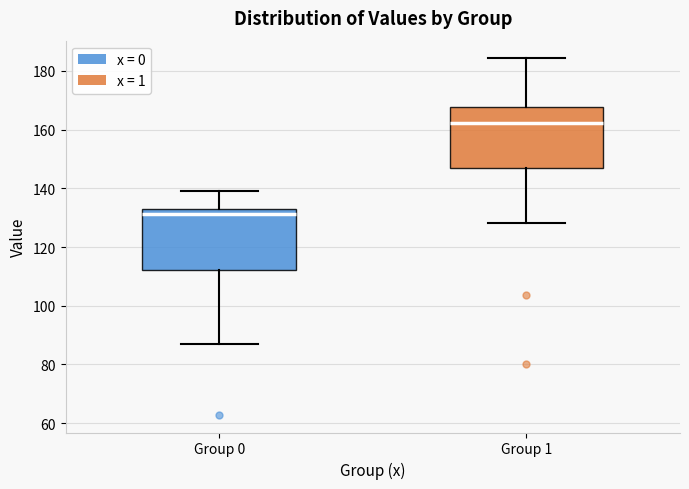

Reading left to right, transcribe this box plot: for each box, give where its median line is, the range the box spans, and where its two whiskers end, as read against the y-axis. The values are not printed on the chart, so give them approximately, as read against the axis.

Group 0: median 132, box 112 to 134, whiskers 86 to 140
Group 1: median 162, box 148 to 168, whiskers 128 to 184